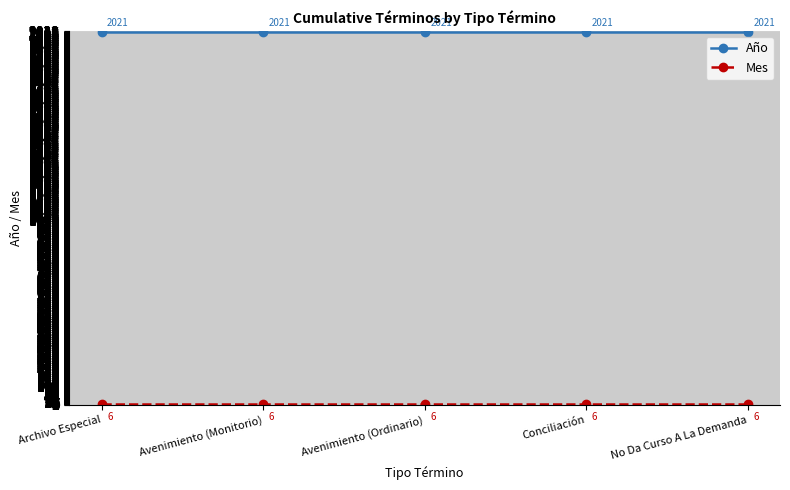

Read the Año value at Avenimiento (Monitorio).

2021